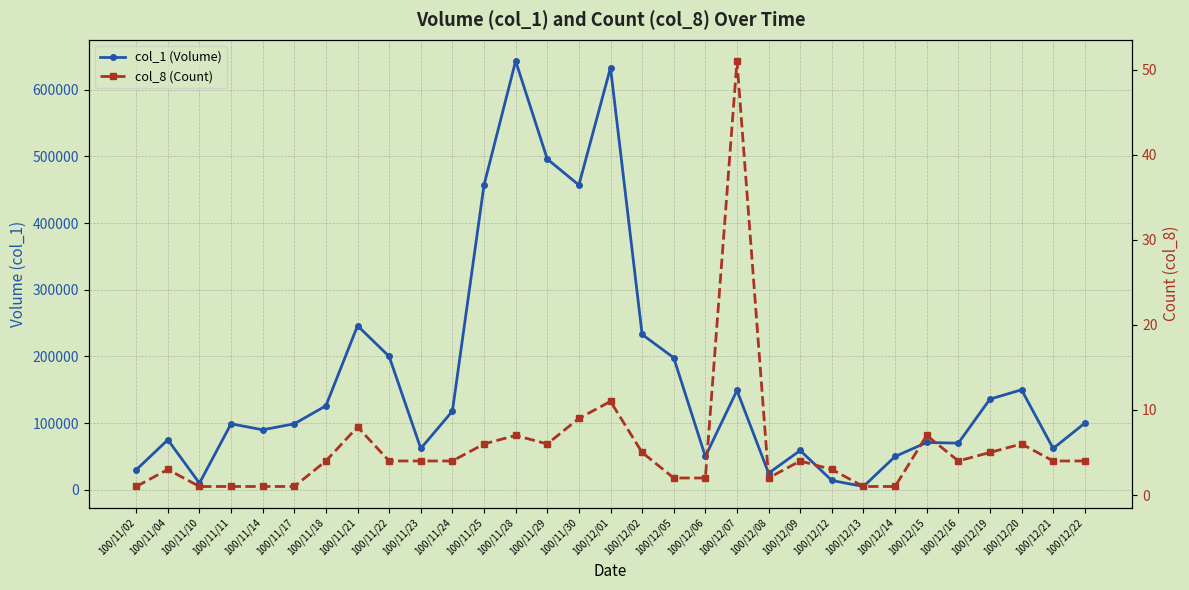

What is the lowest value of the col_1 (Volume) series?

5000